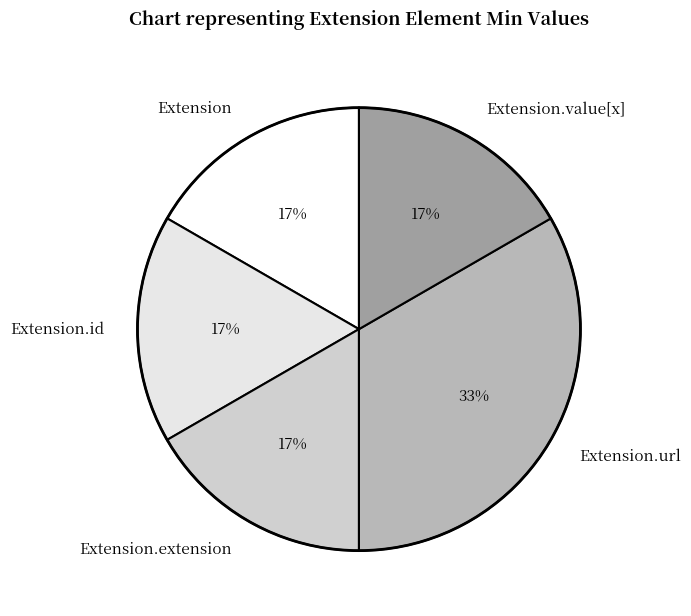

To the nearest percent, what is the average slice percentage?

20%